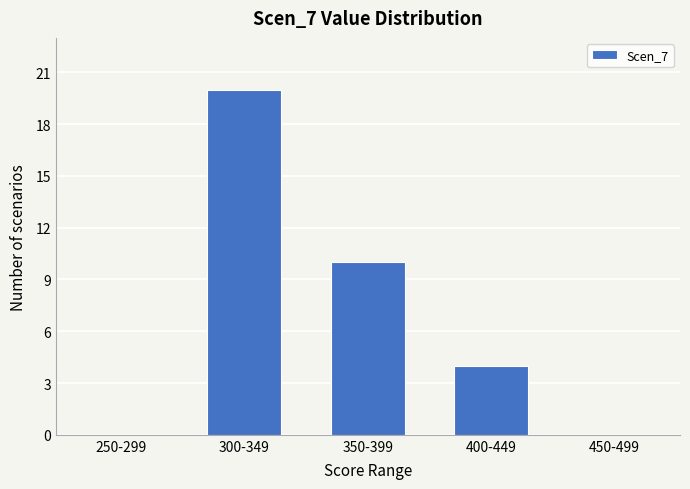

Reading right to left, list all the values displayed in this chart.

450-499=0	400-449=4	350-399=10	300-349=20	250-299=0